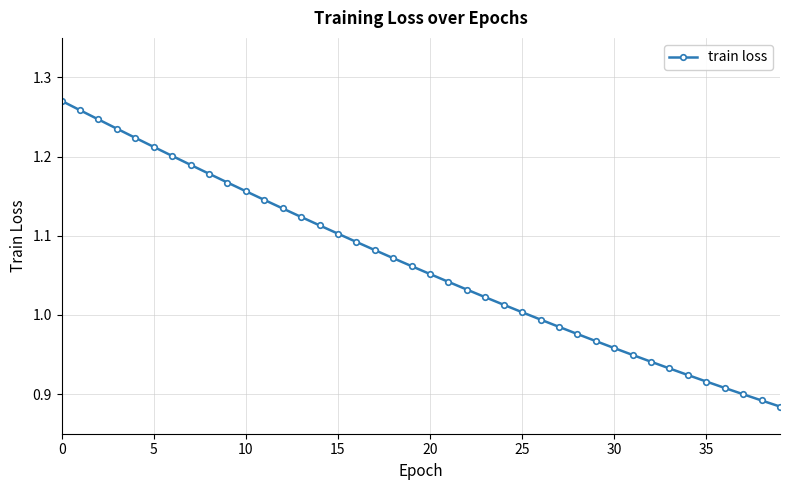

Does the chart have visible grid lines?

Yes